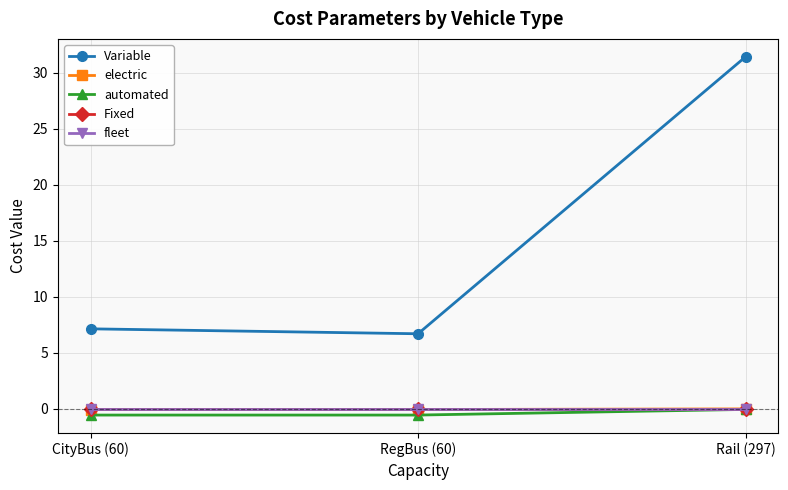

Does the chart have visible grid lines?

Yes